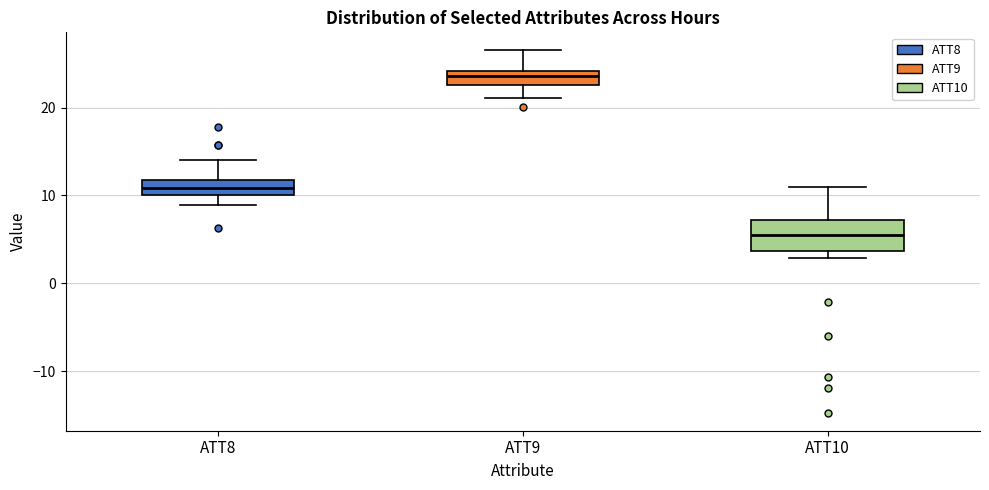

Reading left to right, read every box against the y-axis: the position of its median line, the range the box covers, and the ends of its whiskers. The values are not printed on the chart, so give them approximately, as read against the axis.

ATT8: median 11, box 10 to 12, whiskers 9 to 14
ATT9: median 24 (inside the box), box 23 to 24, whiskers 21 to 26
ATT10: median 5, box 4 to 7, whiskers 3 to 11